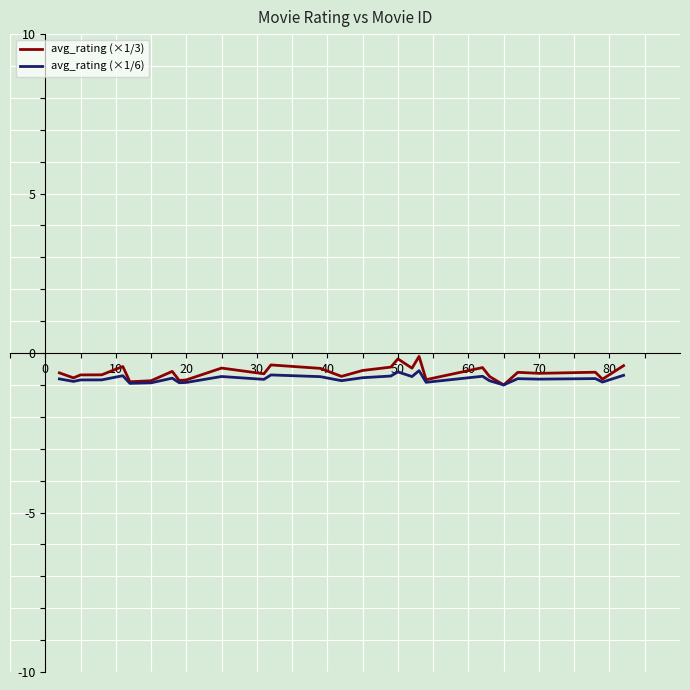

How many lines are shown in the chart?

2